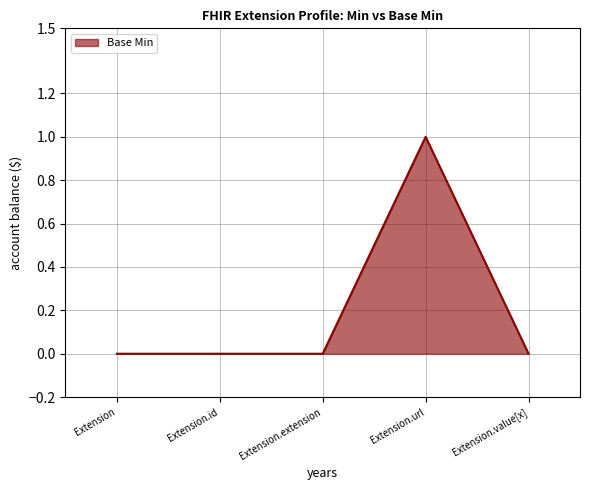

Which category has the highest value across all series?

Extension.url